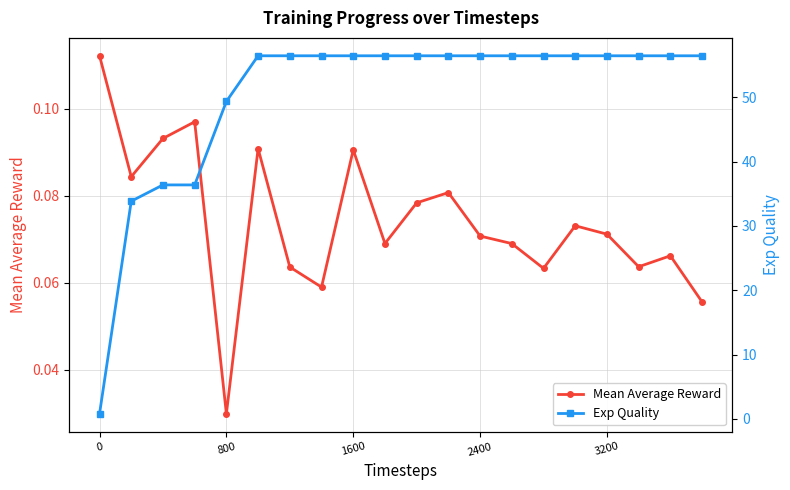

True or false: Mean Average Reward and Exp Quality intersect in this chart.

False